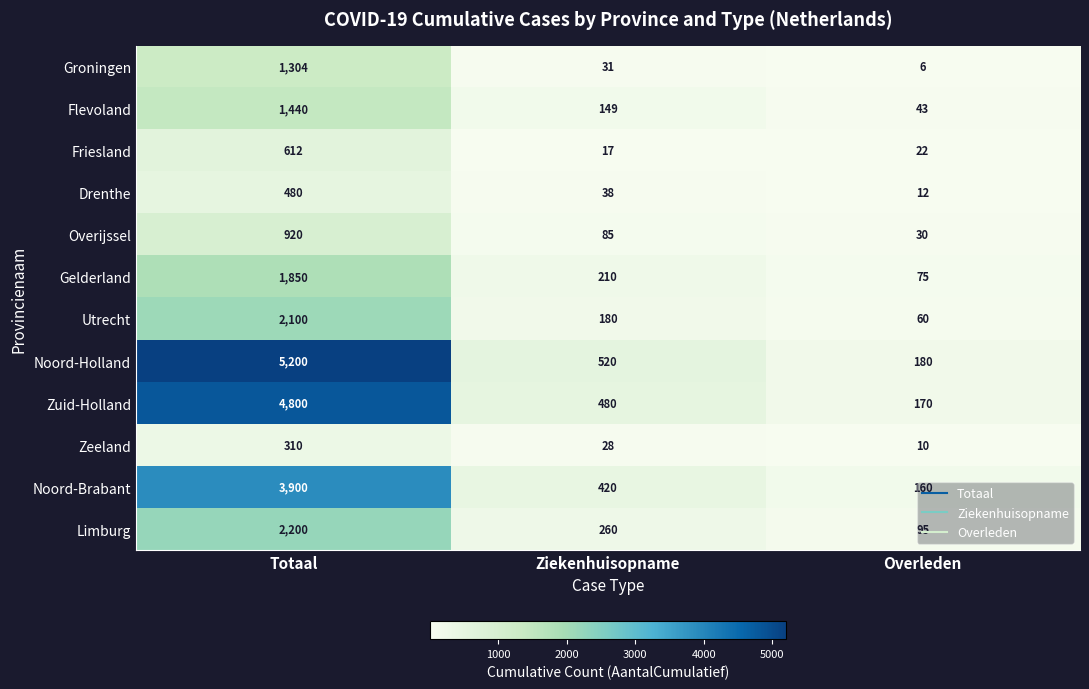

At which category is the sum across all series the highest?

Totaal